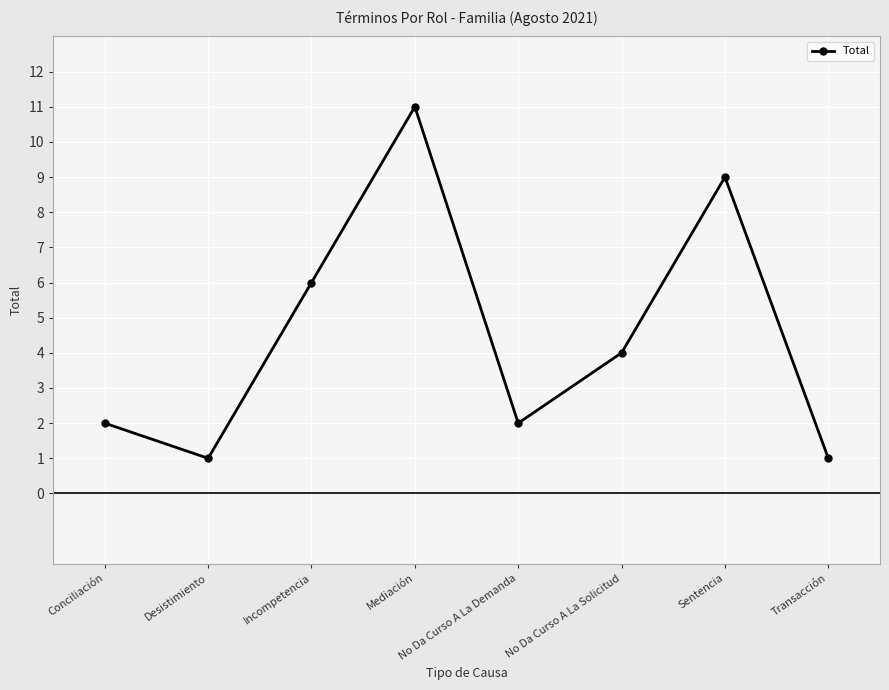

Reading left to right, transcribe all the data shown in this chart.

Conciliación=2	Desistimiento=1	Incompetencia=6	Mediación=11	No Da Curso A La Demanda=2	No Da Curso A La Solicitud=4	Sentencia=9	Transacción=1